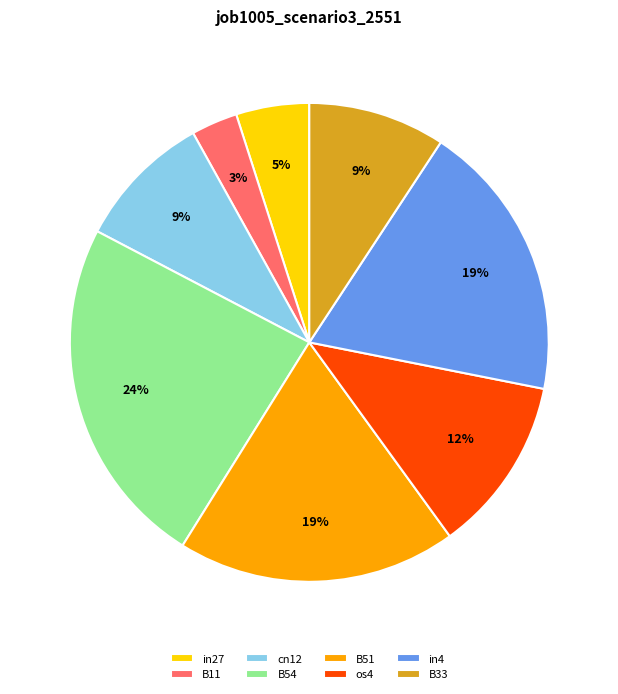

Which slice is the largest?

B54